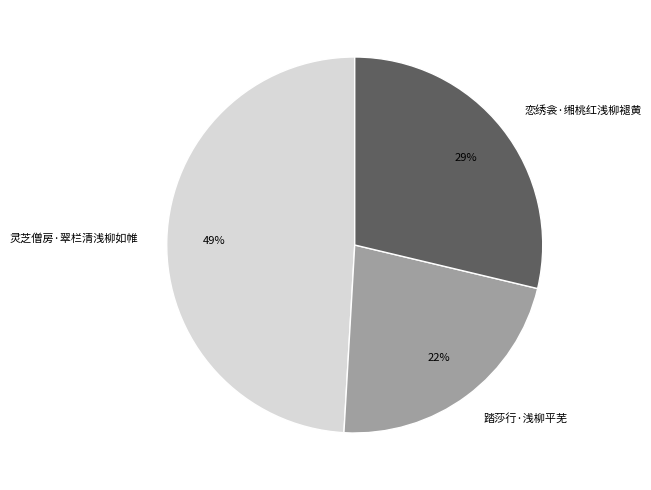

To the nearest percent, what is the combined percentage of 踏莎行·浅柳平芜 and 恋绣衾·缃桃红浅柳褪黄?

51%